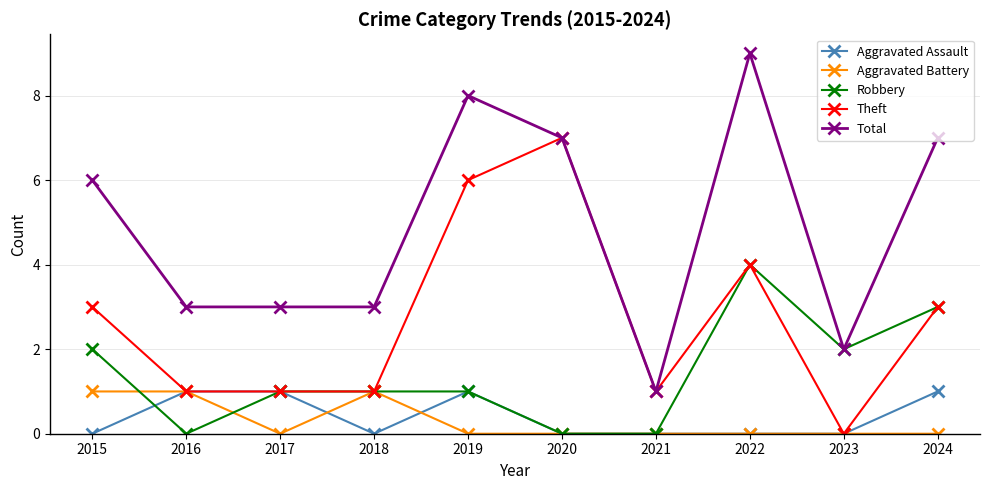

How many lines are shown in the chart?

5